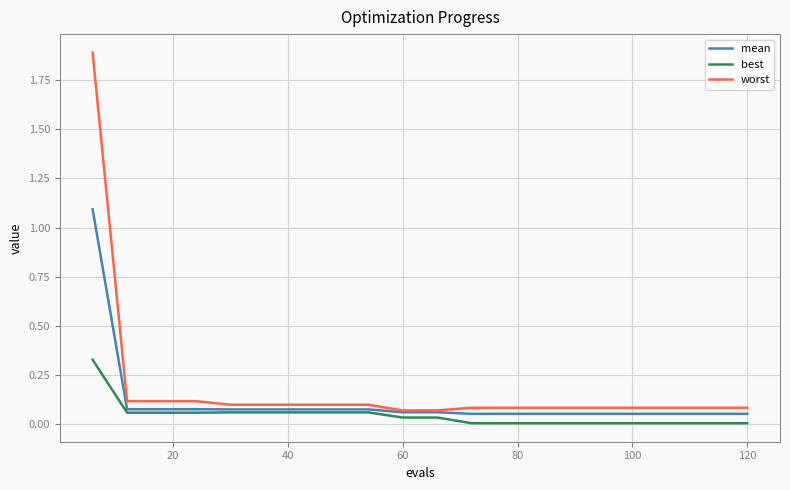

Which series has the widest spread of values?

worst